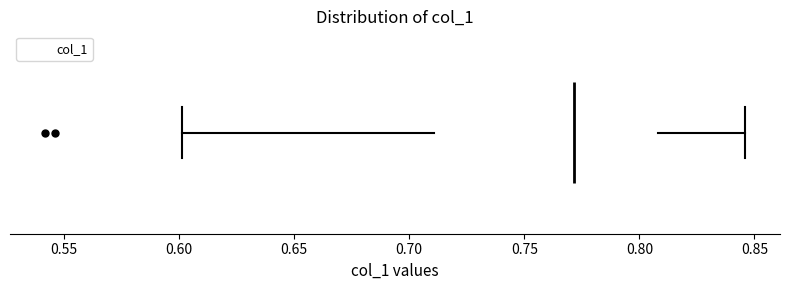

Where does the left whisker of the box end on the x-axis? The values are not printed on the chart, so give them approximately, as read against the axis.

0.600